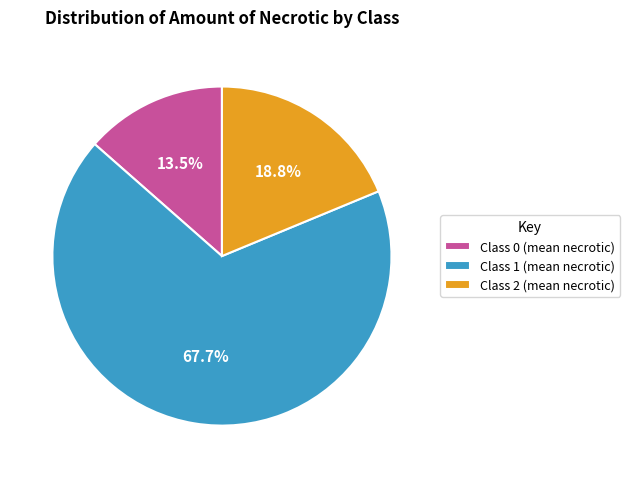

Between Class 0 (mean necrotic) and Class 1 (mean necrotic), which is larger?

Class 1 (mean necrotic)